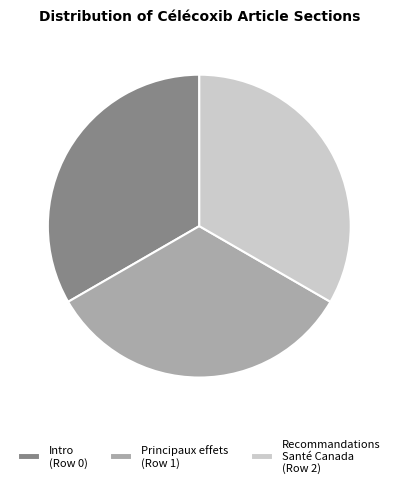

Is the sum of Recommandations Santé Canada (Row 2) and Principaux effets (Row 1) greater than half?

Yes